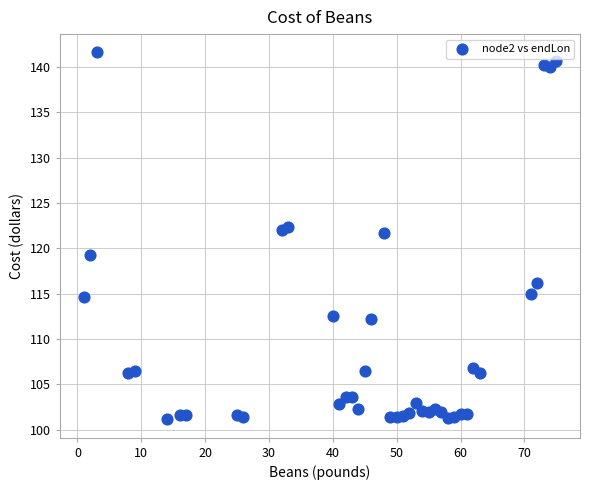

What is the range of X values (max minus min)?

74.0